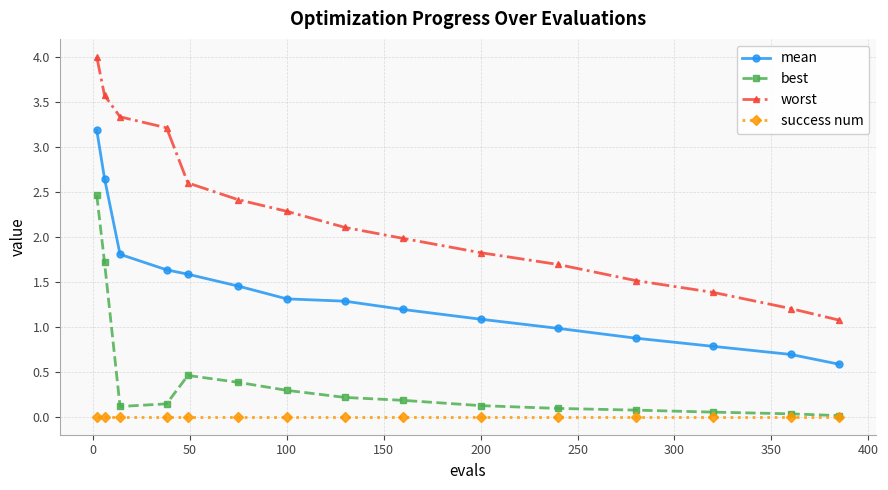

How many data points does each series have?

15